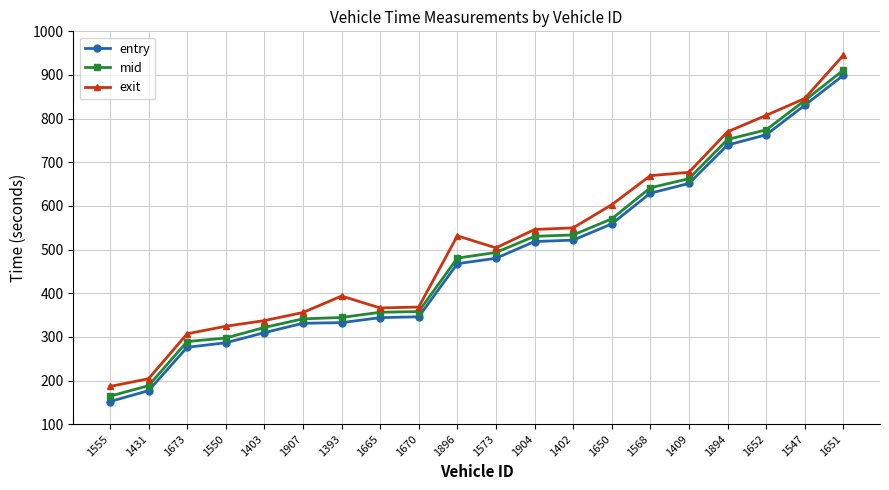

What is the spread (max minus min) of values at 1402?

28.1